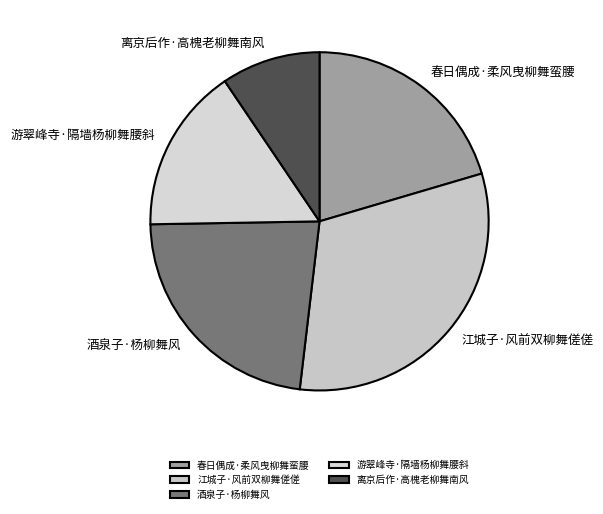

Is there any slice that represents more than half of the pie?

No